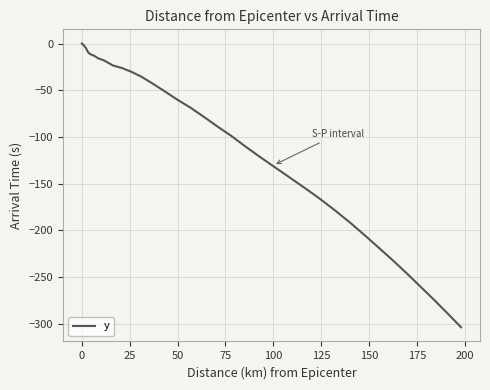

What is the difference between the maximum and minimum values?

303.6